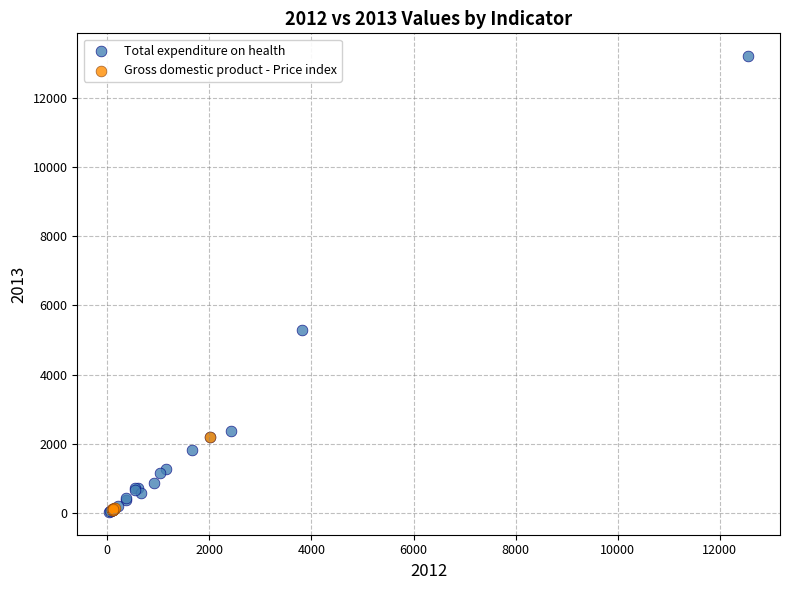

Which series has the widest spread of Y values?

Total expenditure on health